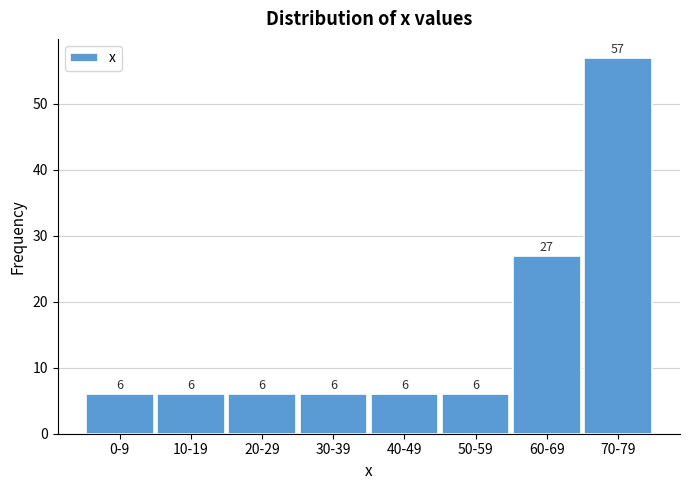

Reading right to left, list all the values displayed in this chart.

70-79=57	60-69=27	50-59=6	40-49=6	30-39=6	20-29=6	10-19=6	0-9=6